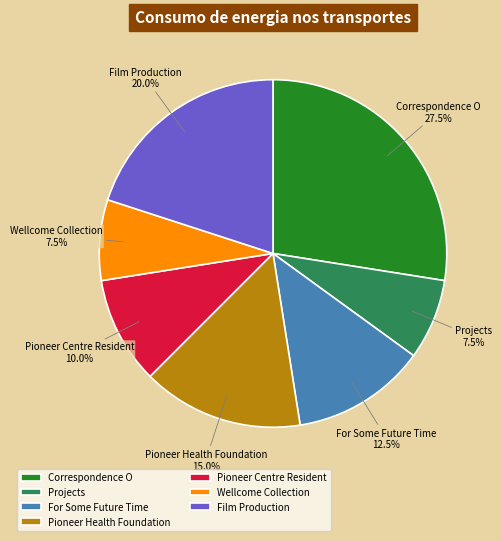

What is the largest slice in the pie chart?

Correspondence O